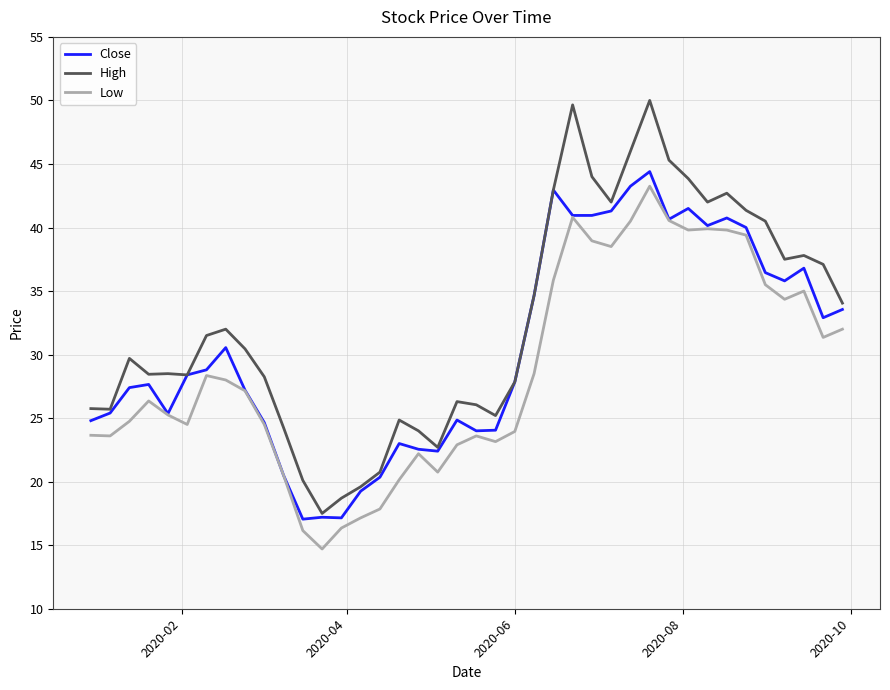

What is the greatest value displayed?

50.0